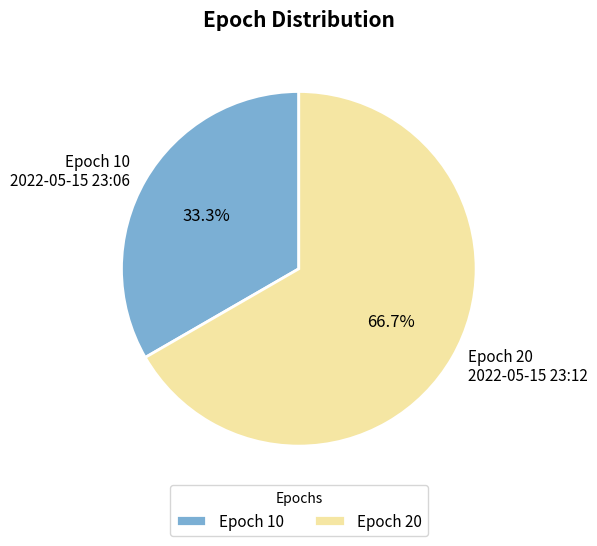

Is Epoch 20 2022-05-15 23:12 the majority of the pie?

Yes